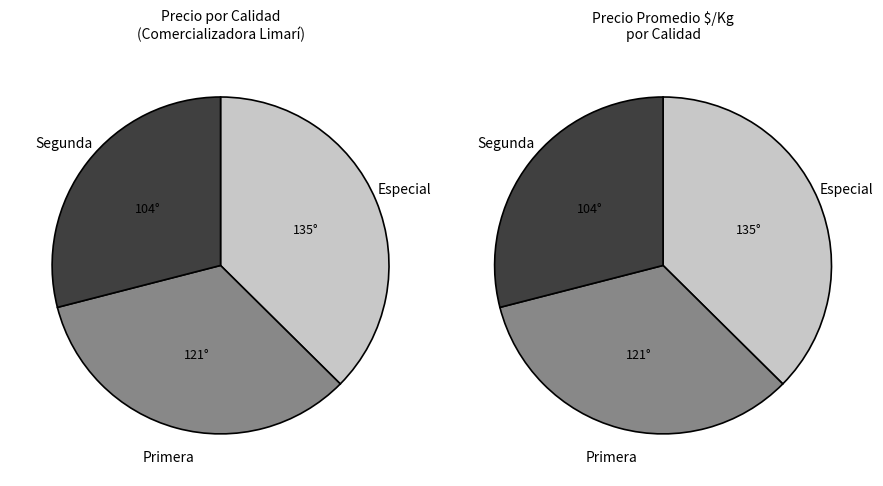

Between 30 and 7, which is larger?

30